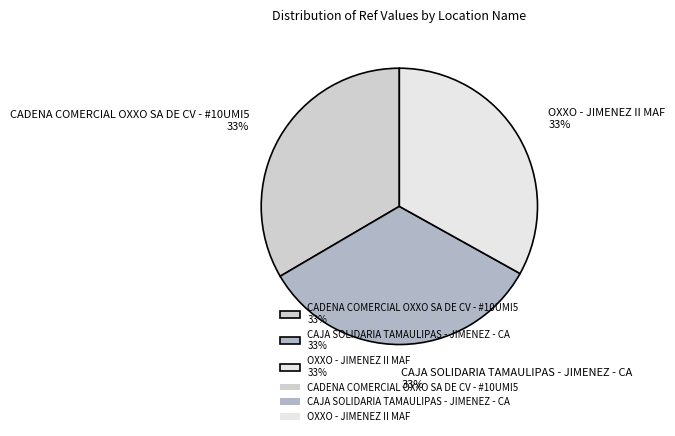

True or false: CAJA SOLIDARIA TAMAULIPAS - JIMENEZ - CA accounts for 26% of the total.

False